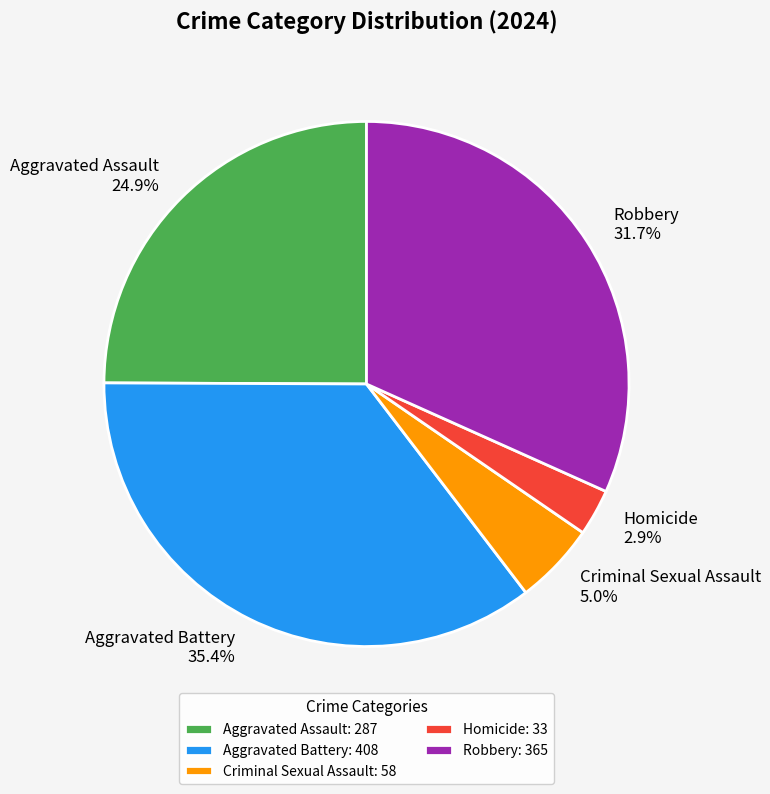

What is the smallest slice in the pie chart?

Homicide